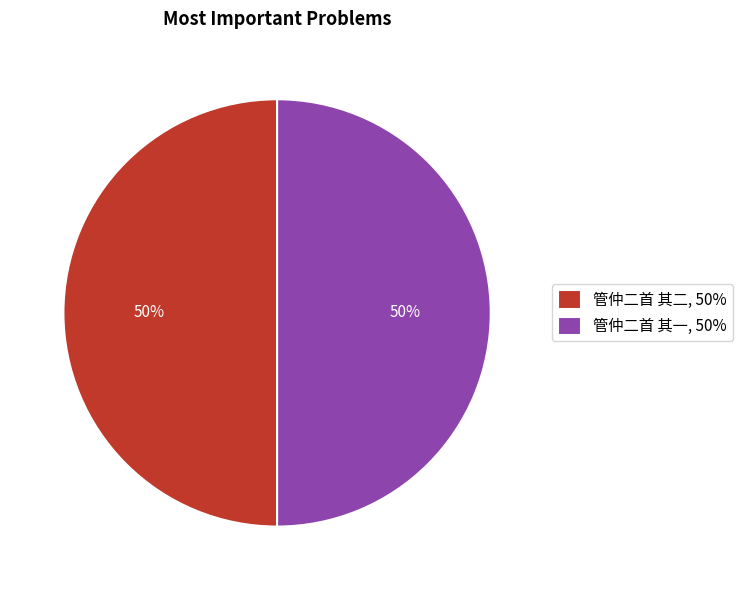

How many slices are in this pie chart?

2